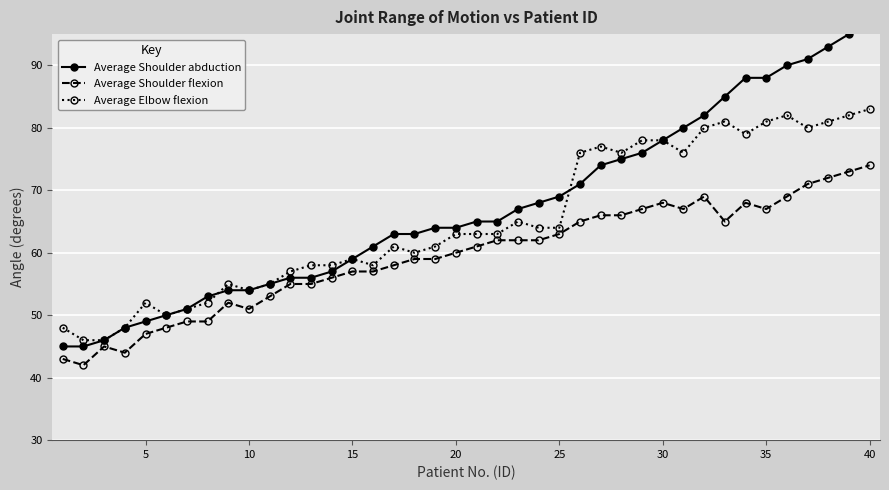

At which category does Average Elbow flexion reach its first local peak?

5